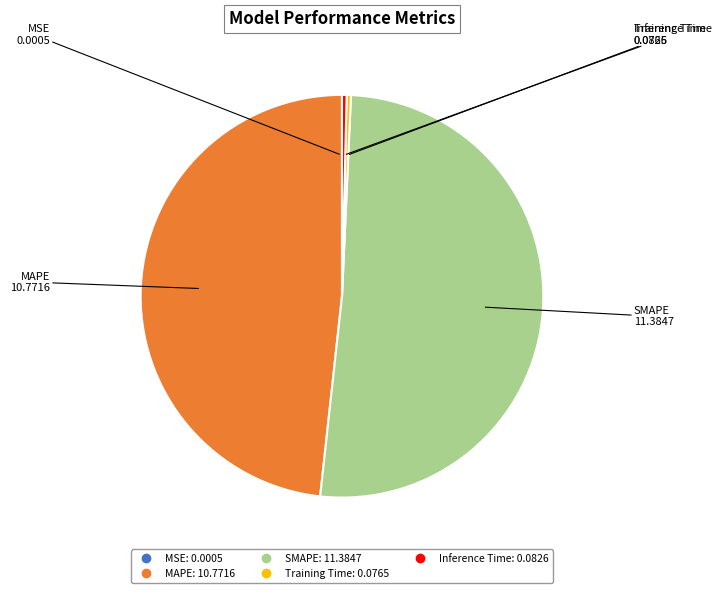

Is there any slice that represents more than half of the pie?

Yes